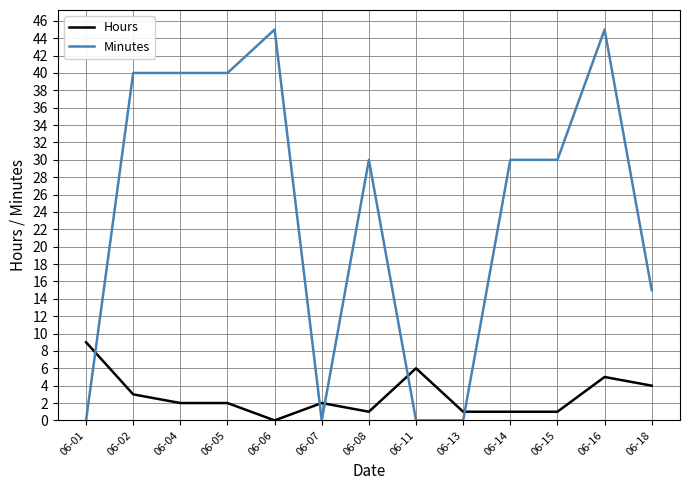

What is the difference between the Minutes values at 06-05 and 06-11?

40